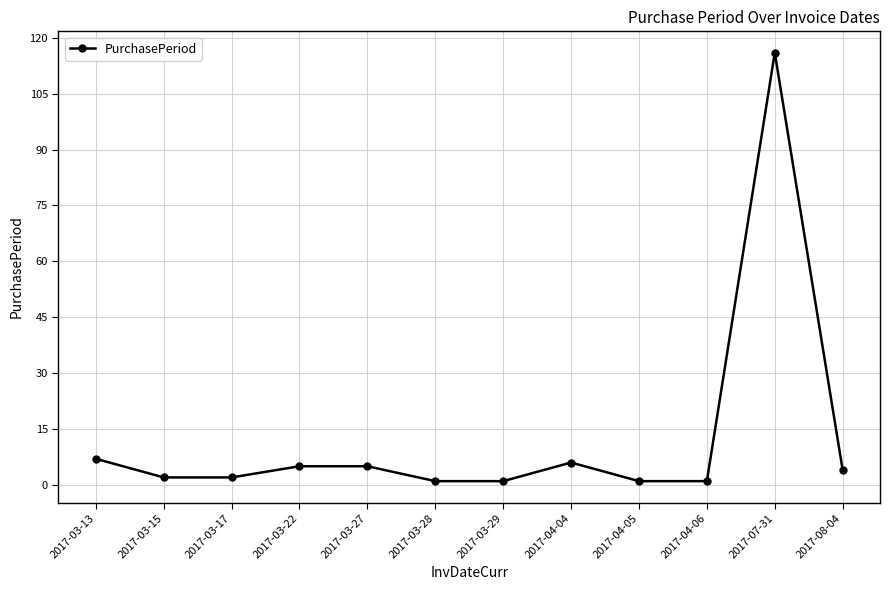

True or false: there are more than 1 points higher than both neighbors.

True